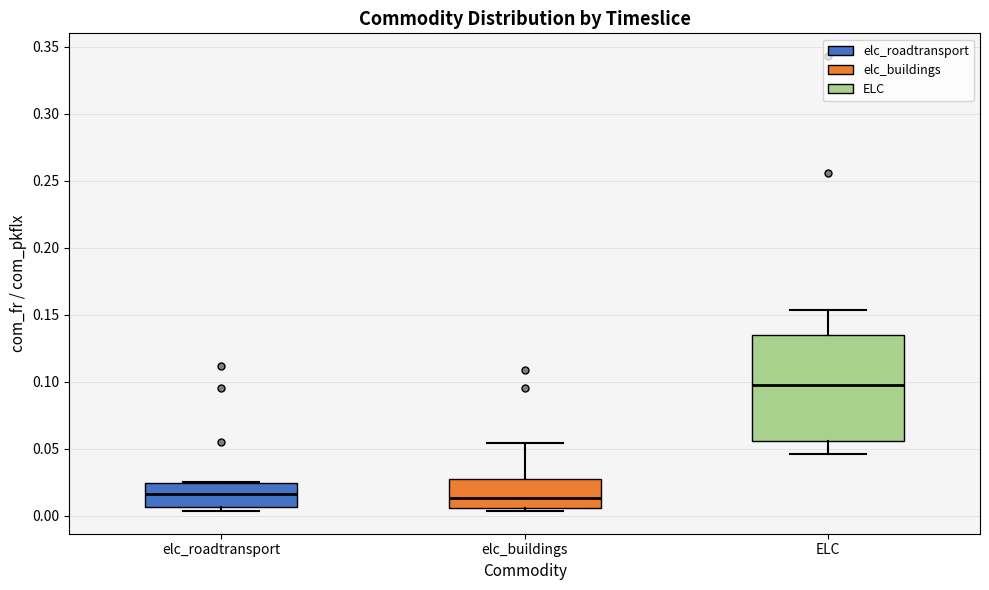

Where does the median line of the box for ELC sit on the y-axis? The values are not printed on the chart, so give them approximately, as read against the axis.

0.100